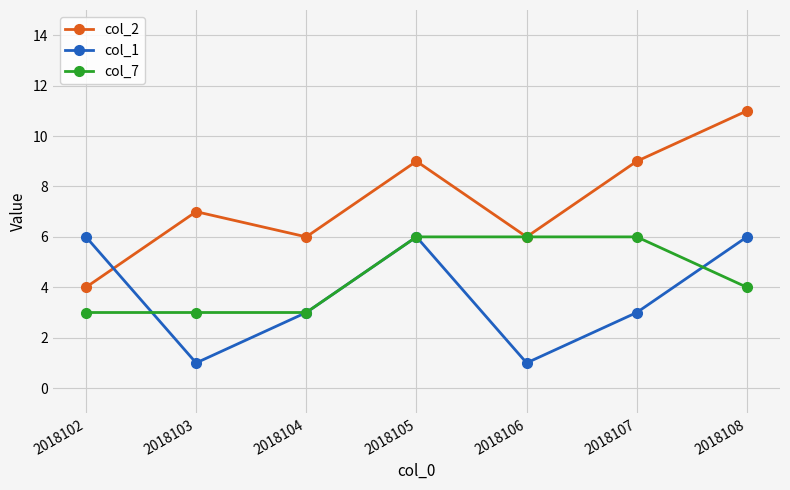

What is the spread (max minus min) of values at 2018106?

5